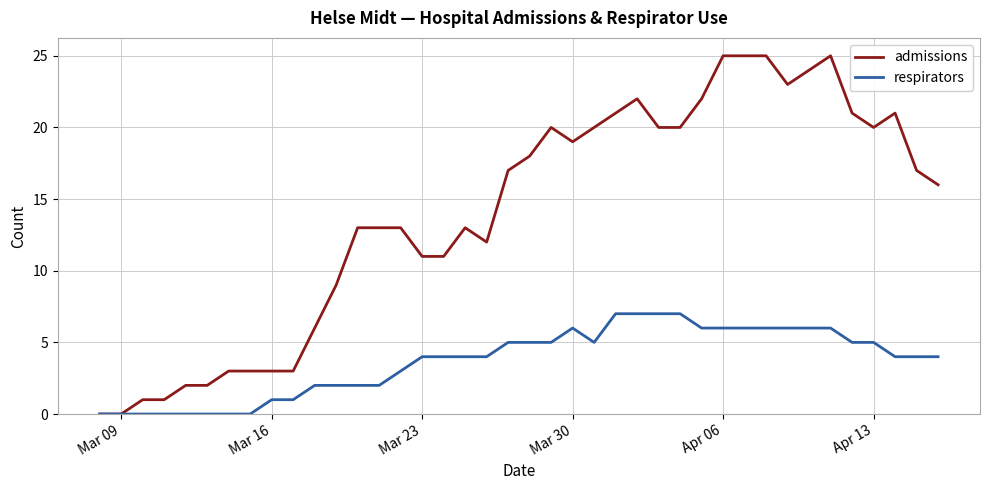

List the series in order of their overall mean, highest first.

admissions, respirators